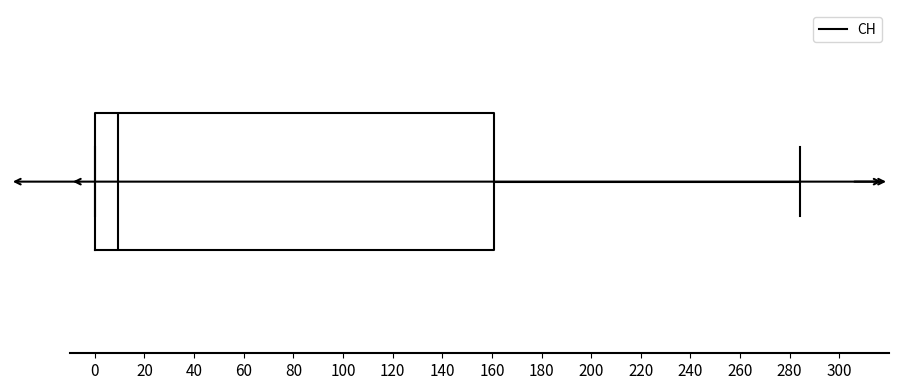

Transcribe this box plot: give where the median line is, the range the box spans, and where the two whiskers end, as read against the x-axis. The values are not printed on the chart, so give them approximately, as read against the axis.

median 10, box 0 to 160, whiskers 0 to 284